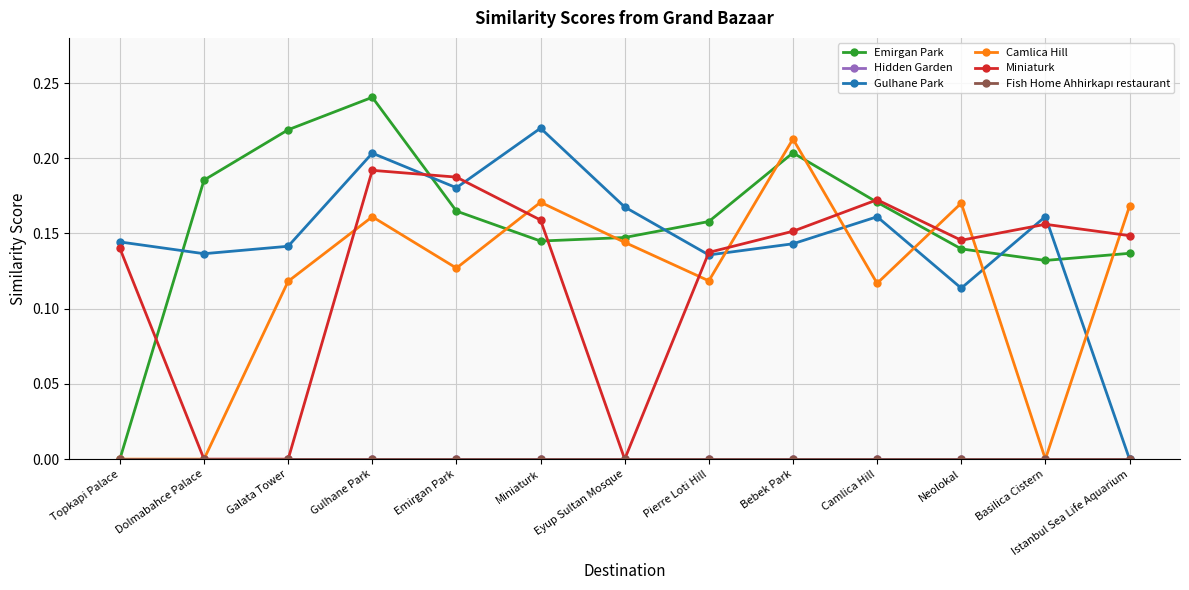

Is it true that Emirgan Park equals 0.1 at Basilica Cistern?

True